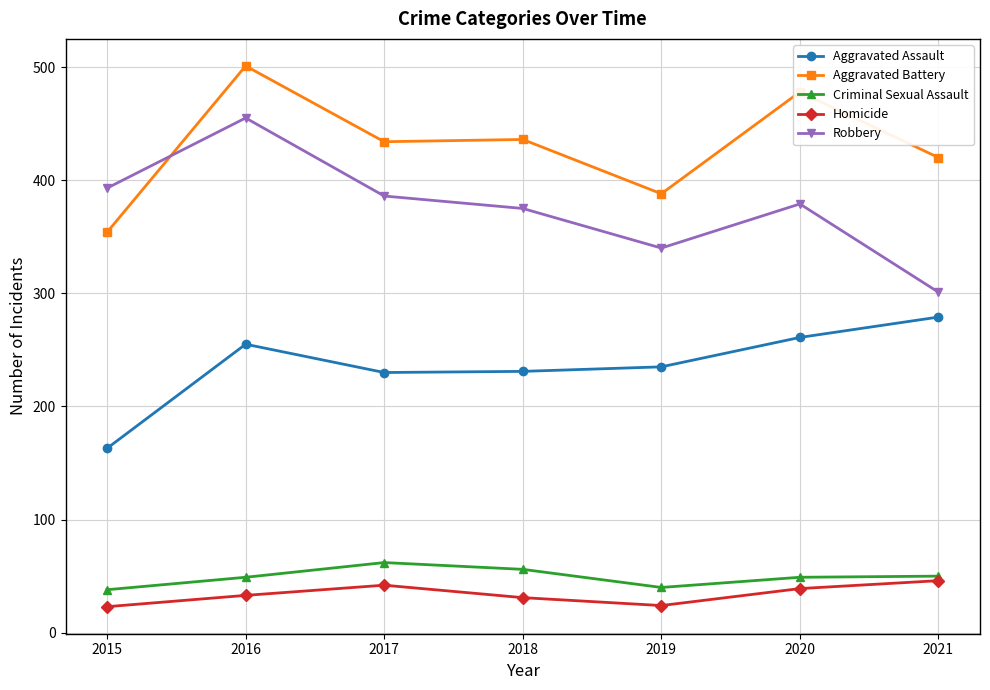

What is the approximate value of Robbery at 2018?

375